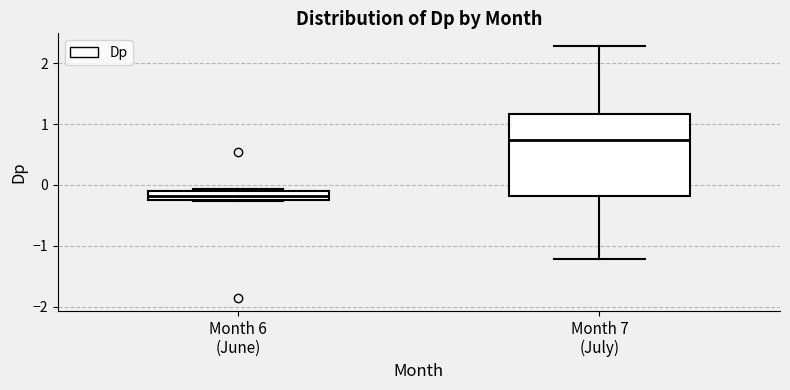

Where does the lower whisker of the box for Month 7 (July) end on the y-axis? The values are not printed on the chart, so give them approximately, as read against the axis.

-1.2